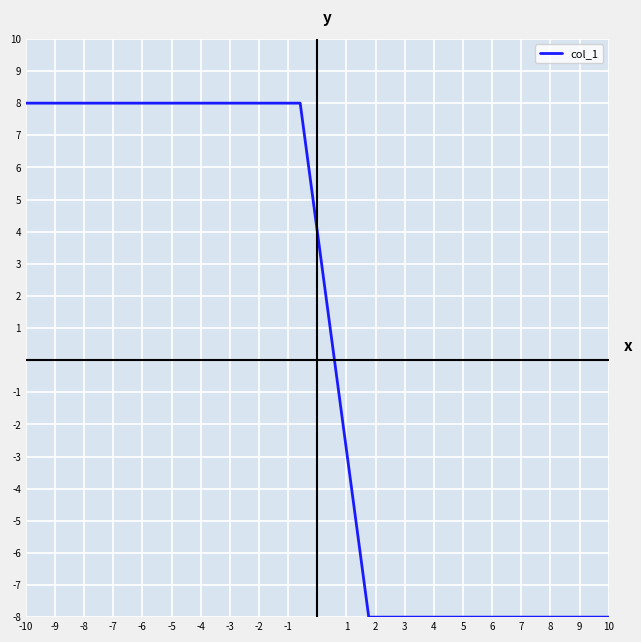

What is the minimum value shown in the chart?

-8